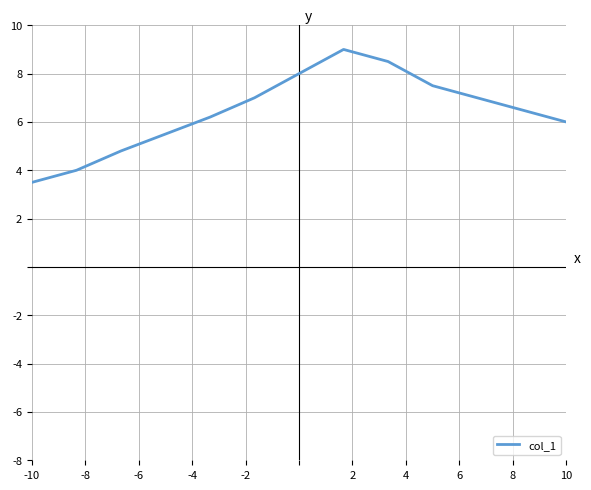

What is the greatest value displayed?

9.0